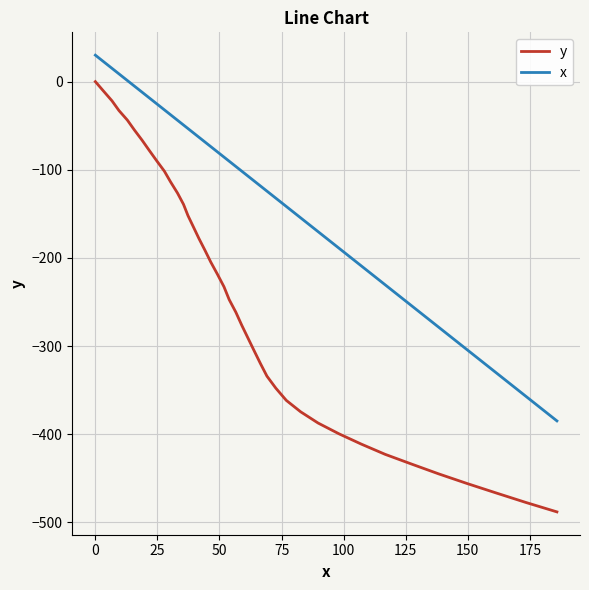

How many lines are shown in the chart?

2